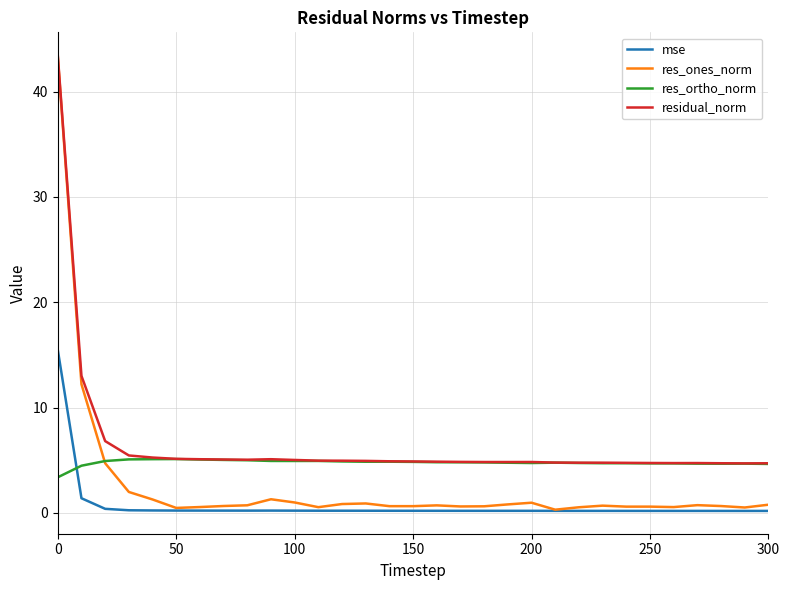

What are all the series names shown in the legend?

mse, res_ones_norm, res_ortho_norm, residual_norm